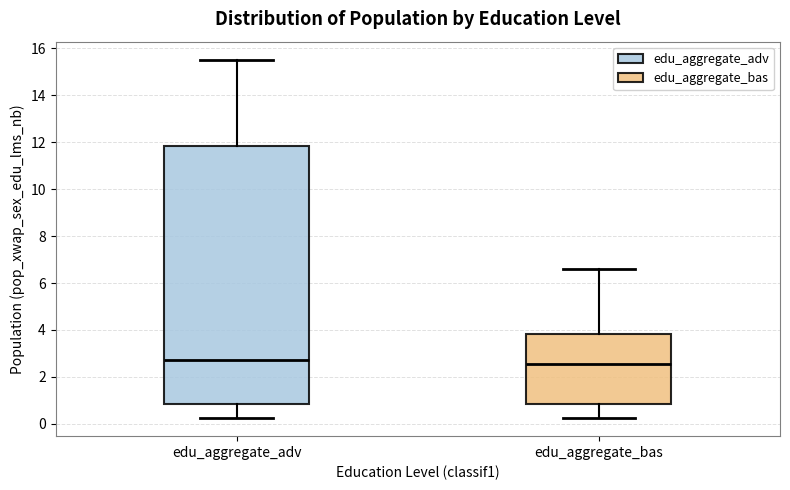

Comparing the boxes themselves (not the whiskers), which one is the tallest?

edu_aggregate_adv